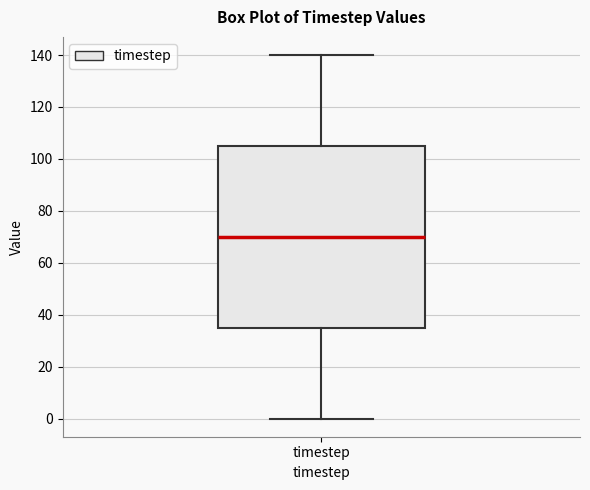

Read this box plot against the y-axis: the position of the median line, the range covered by the box, and the ends of both whiskers. The values are not printed on the chart, so give them approximately, as read against the axis.

median 70, box 36 to 106, whiskers 0 to 140